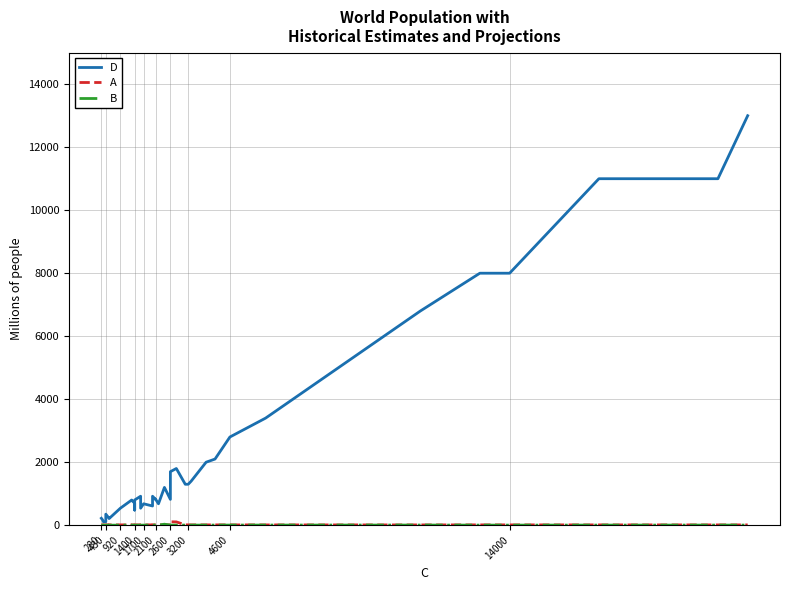

What is the maximum value shown in the chart?

13000.0